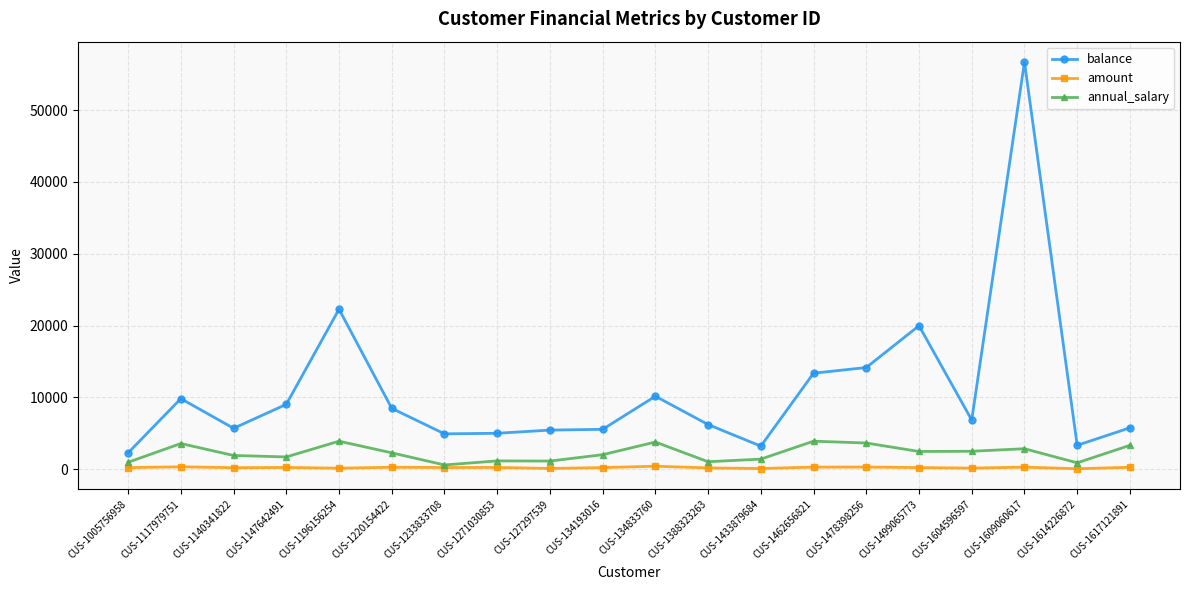

What is the highest value of the balance series?

56685.8